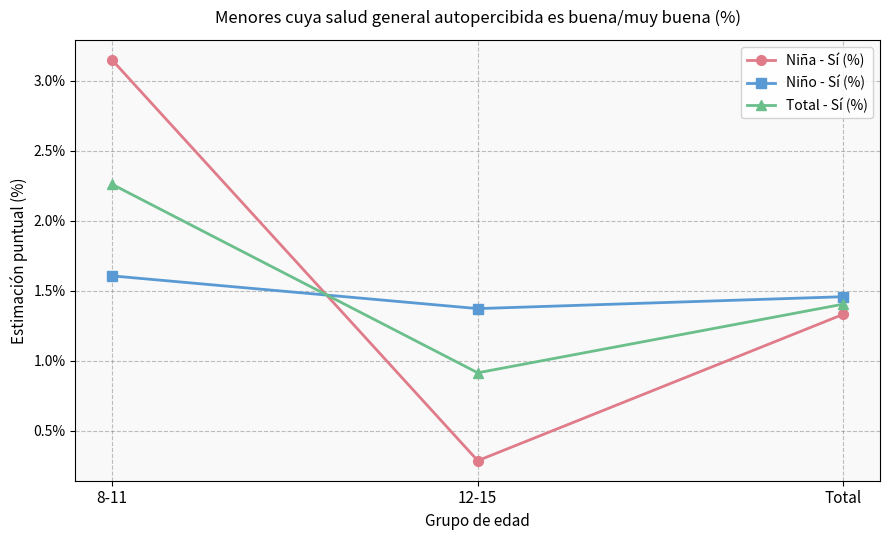

Which series has the widest spread of values?

Niña - Sí (%)